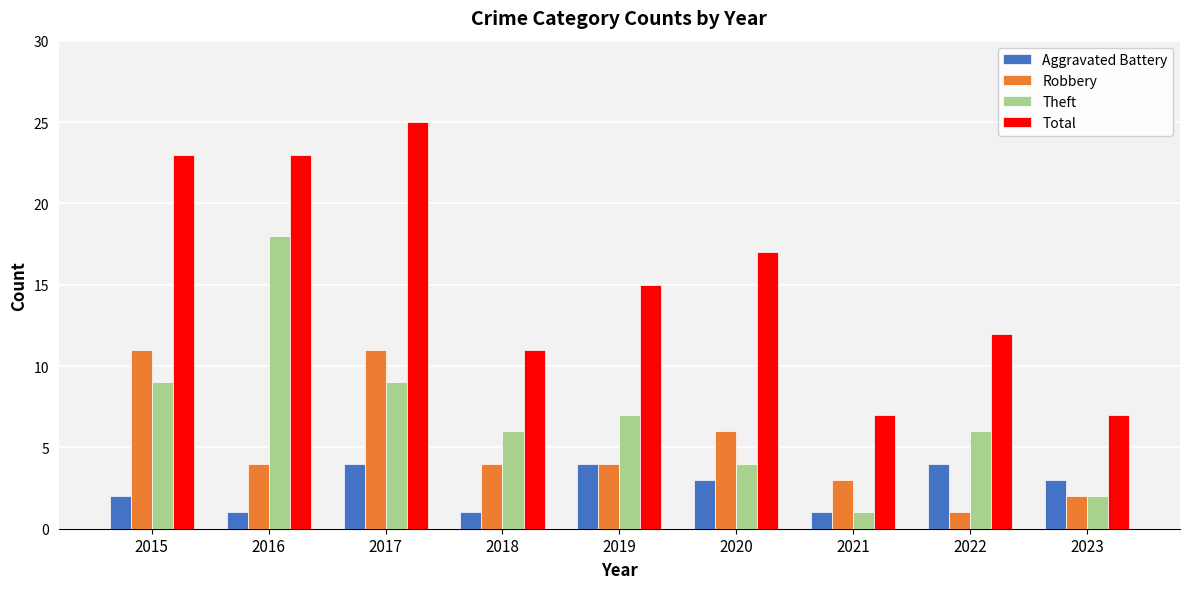

What are all the series names shown in the legend?

Aggravated Battery, Robbery, Theft, Total